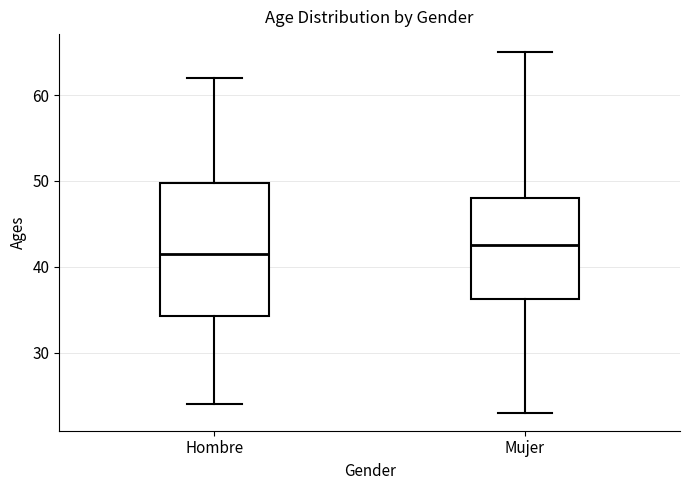

Reading left to right, transcribe this box plot: for each box, give where its median line is, the range the box spans, and where its two whiskers end, as read against the y-axis. The values are not printed on the chart, so give them approximately, as read against the axis.

Hombre: median 42, box 34 to 50, whiskers 24 to 62
Mujer: median 43, box 36 to 48, whiskers 23 to 65